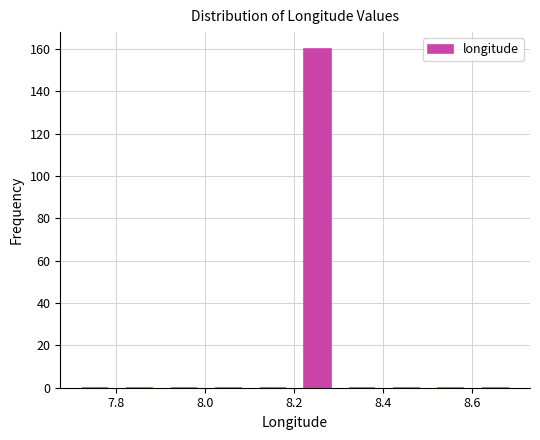

How tall is the bar that spans 8.2 to 8.3 on the x-axis? Neither the bar edges nor the heights are printed on the chart, so give them approximately, as read against the axes.

160